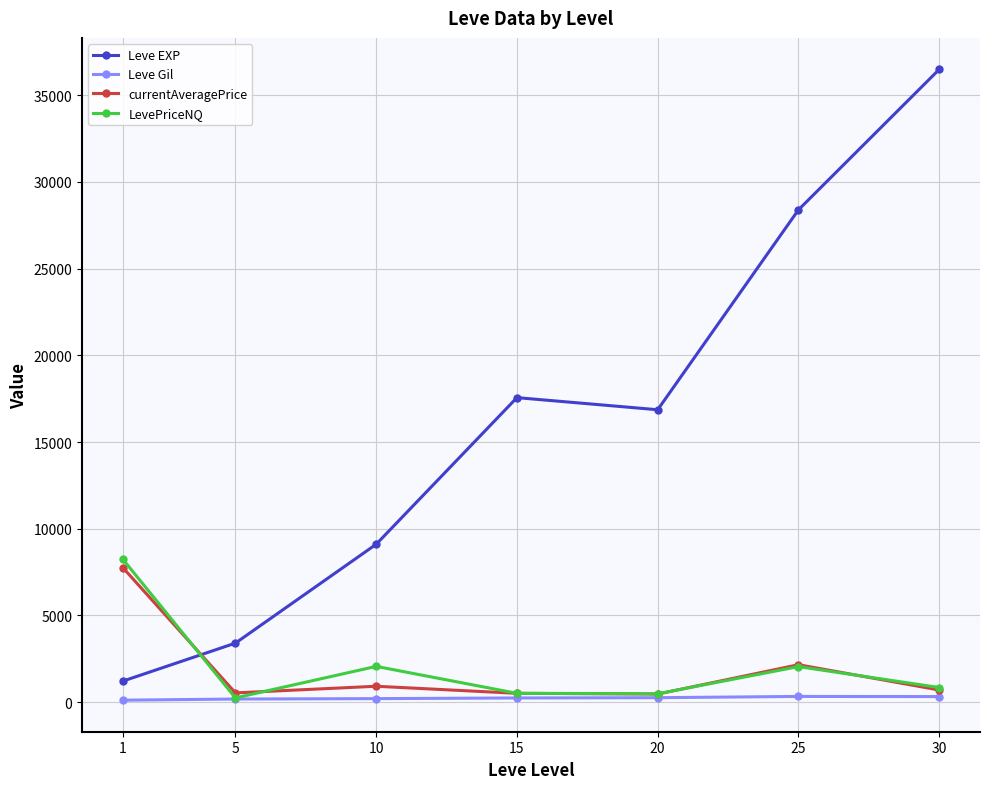

True or false: Leve EXP and Leve Gil intersect in this chart.

False